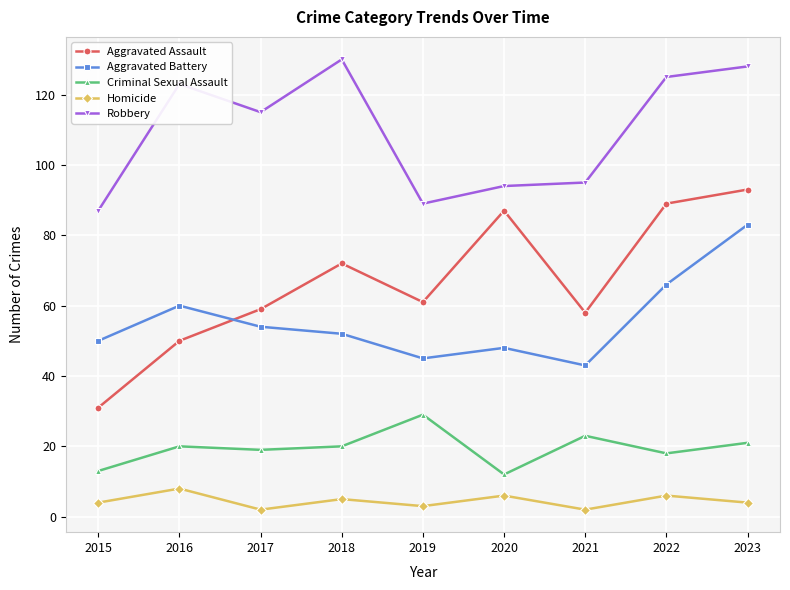

What is the total value across all series at 2018?

279